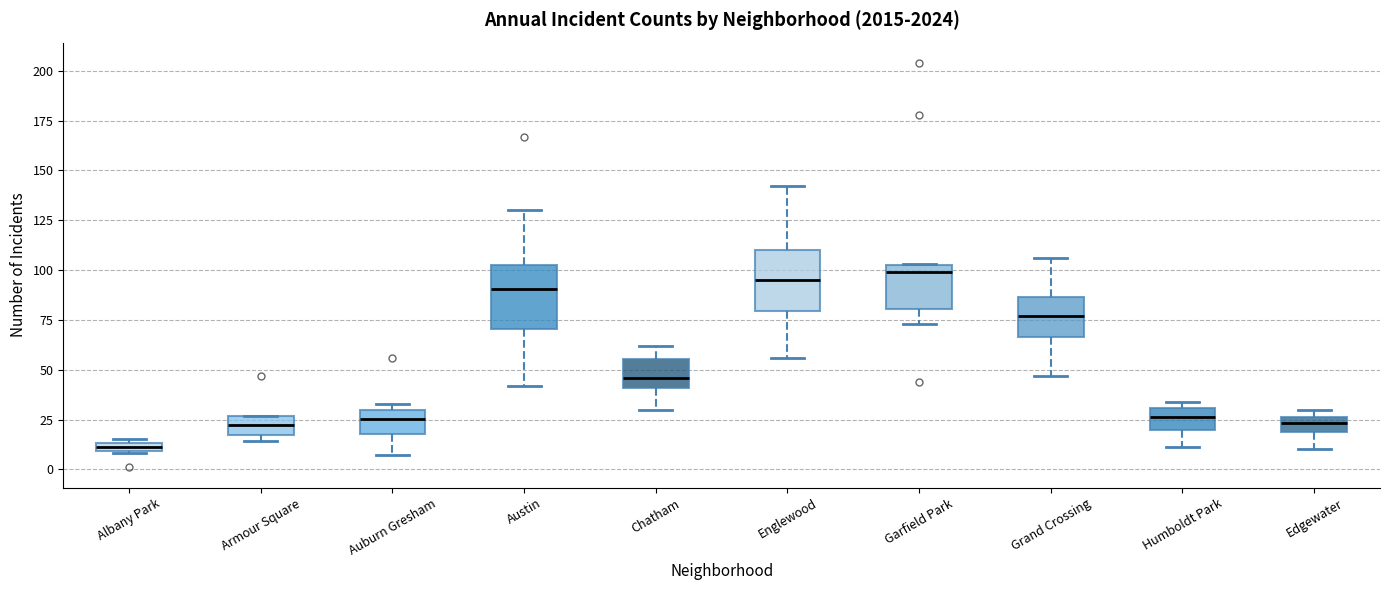

Where is the lower edge of the box for Auburn Gresham on the y-axis? The values are not printed on the chart, so give them approximately, as read against the axis.

20